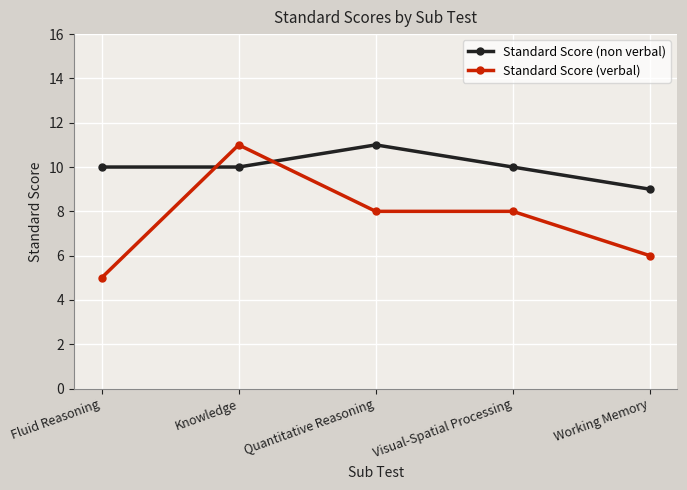

Where do Standard Score (verbal) and Standard Score (non verbal) first cross each other?

Fluid Reasoning and Knowledge